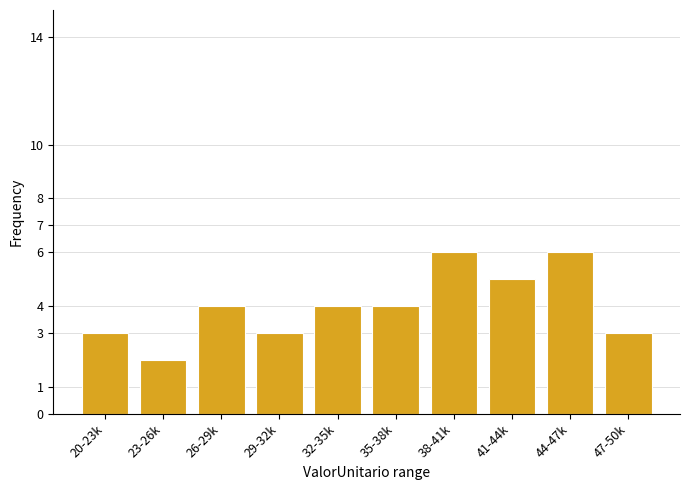

Reading left to right, what are all the values shown in this chart?

20-23k=3	23-26k=2	26-29k=4	29-32k=3	32-35k=4	35-38k=4	38-41k=6	41-44k=5	44-47k=6	47-50k=3